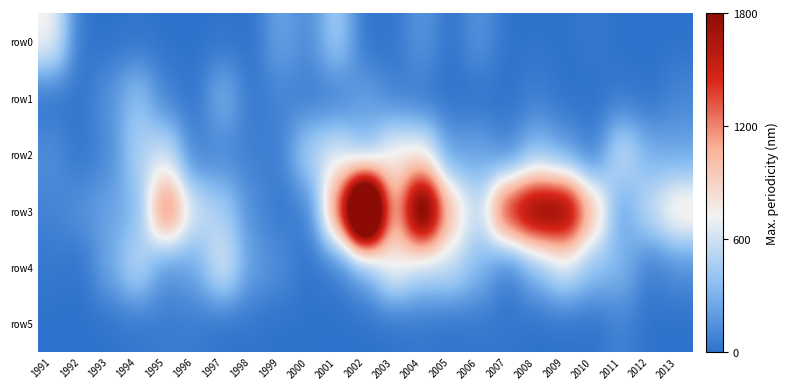

What is the spread (max minus min) of values at 1992?

156